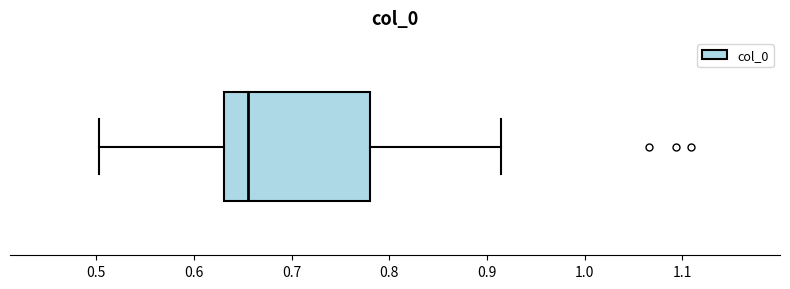

Transcribe this box plot: give where the median line is, the range the box spans, and where the two whiskers end, as read against the x-axis. The values are not printed on the chart, so give them approximately, as read against the axis.

median 0.66, box 0.63 to 0.78, whiskers 0.50 to 0.91